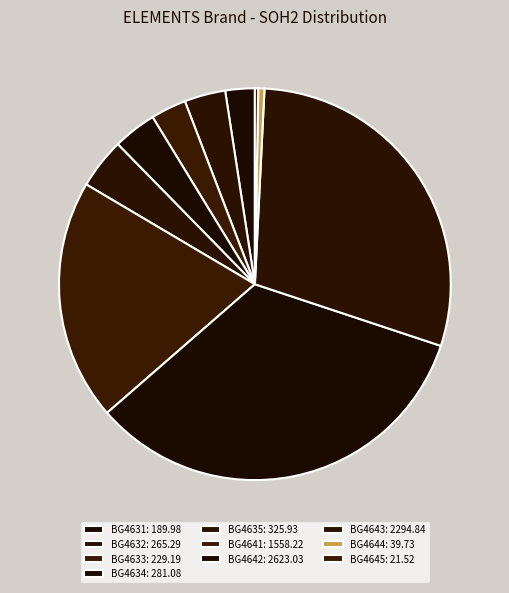

Which category has the biggest portion of the pie?

BG4642